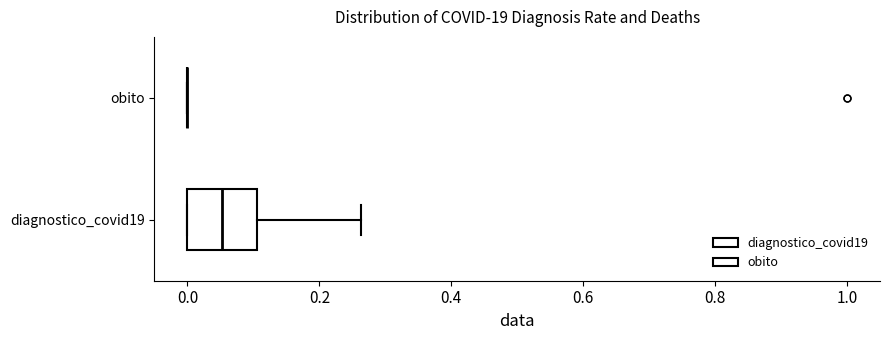

Reading bottom to top, read every box against the x-axis: the position of its median line, the range the box covers, and the ends of its whiskers. The values are not printed on the chart, so give them approximately, as read against the axis.

diagnostico_covid19: median 0.06, box 0.00 to 0.10, whiskers 0.00 to 0.26
obito: box collapsed to a line at 0.00, whiskers 0.00 to 0.00